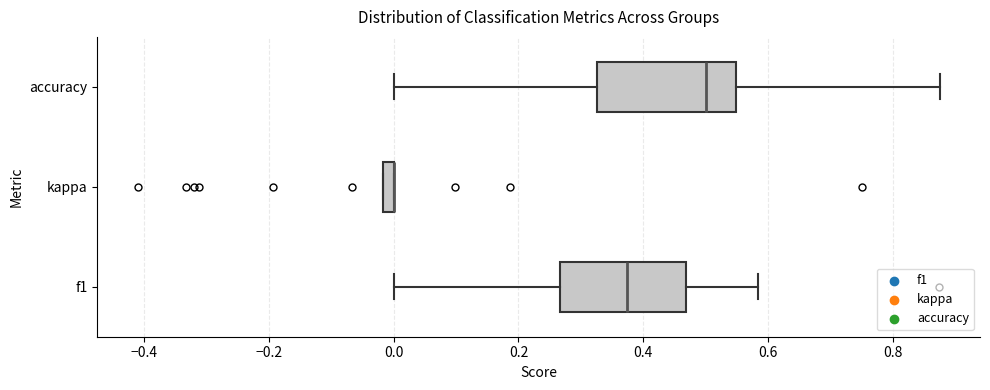

Where is the left edge of the box for kappa on the x-axis? The values are not printed on the chart, so give them approximately, as read against the axis.

-0.02